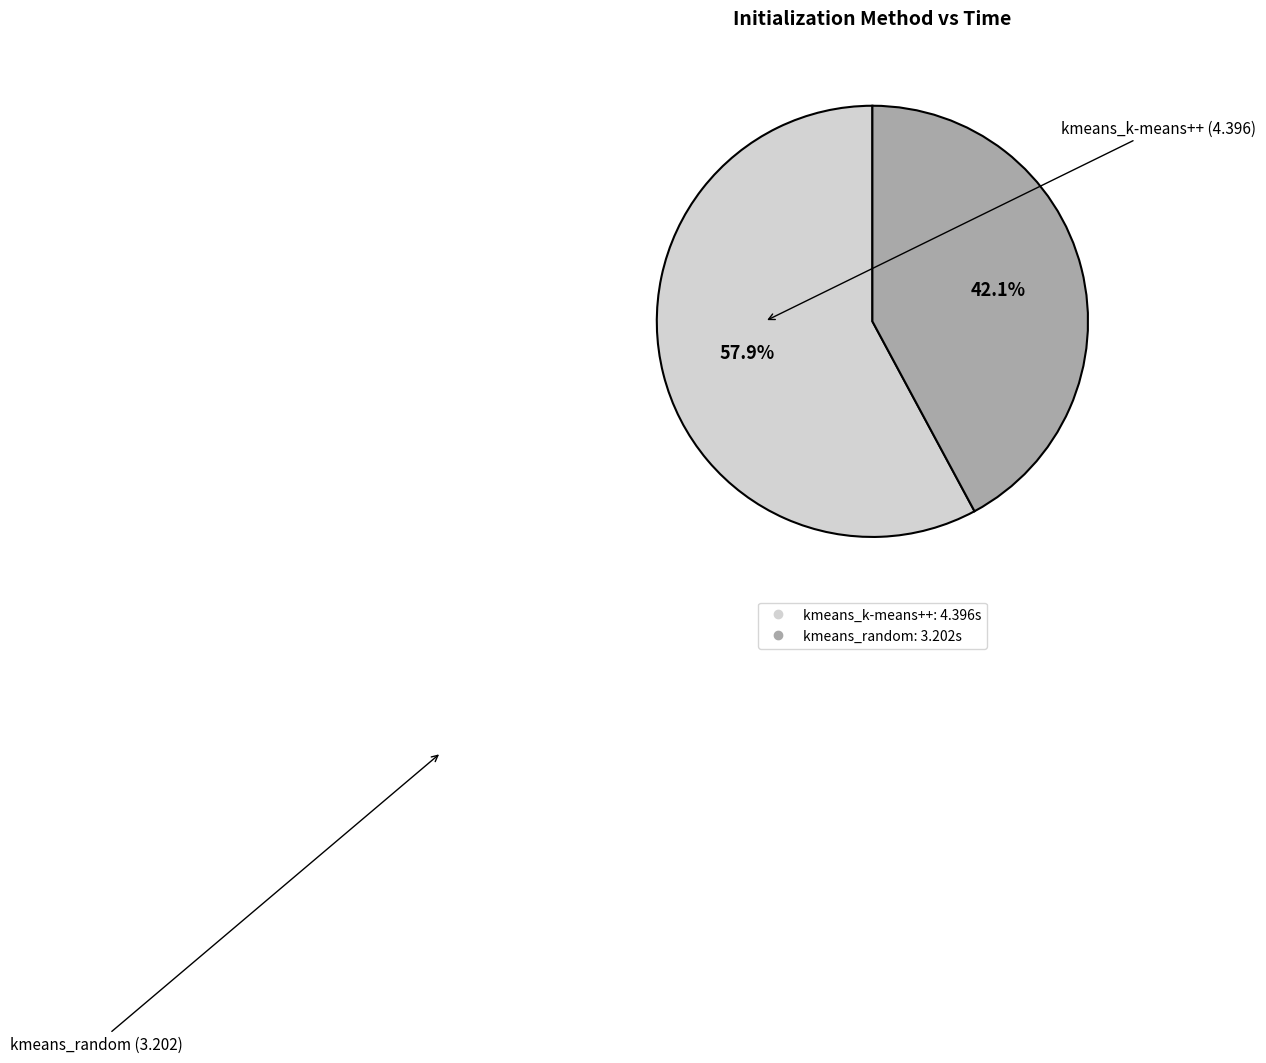

True or false: kmeans_k-means++ accounts for 58% of the total.

True